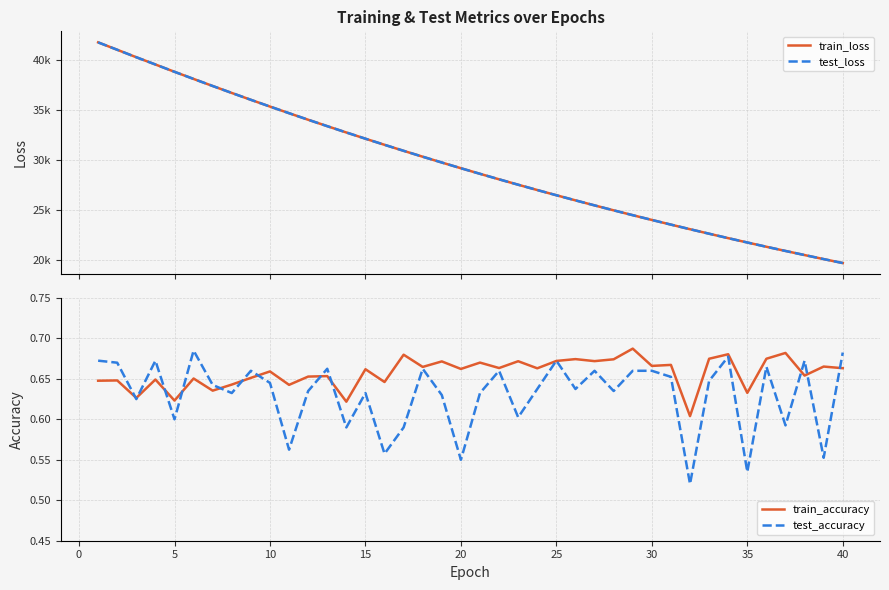

Rank the series at 20 from lowest to highest value.

test_accuracy, train_accuracy, train_loss, test_loss